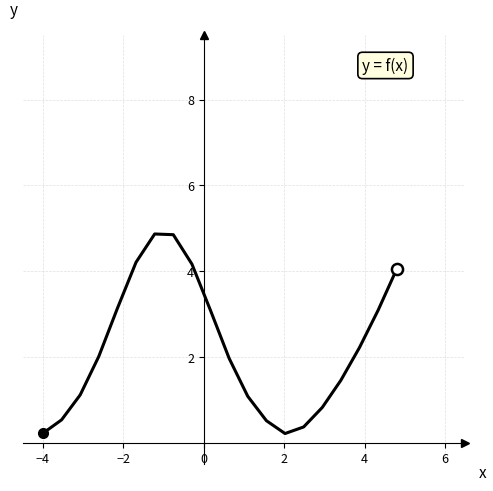

What is the greatest value displayed?

4.9